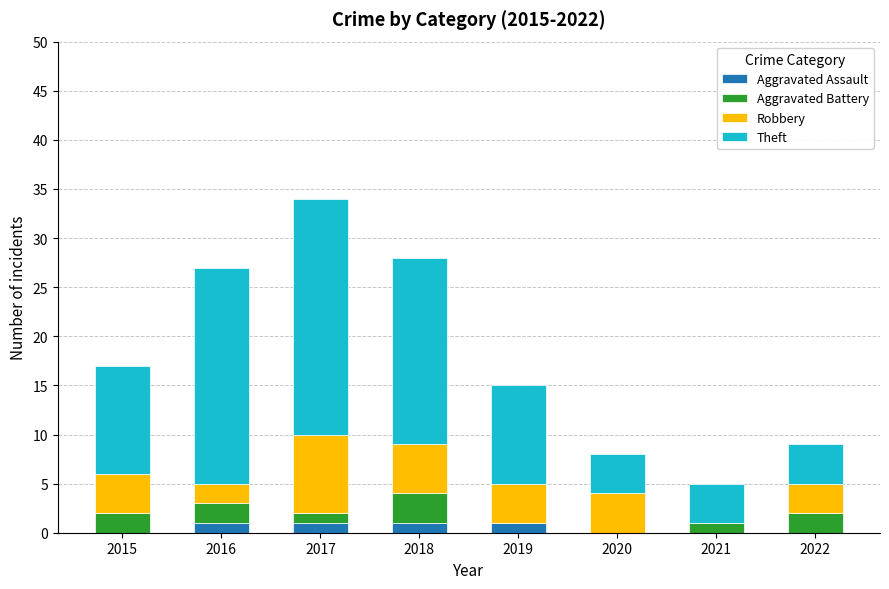

What is the total value across all series at 2020?

8